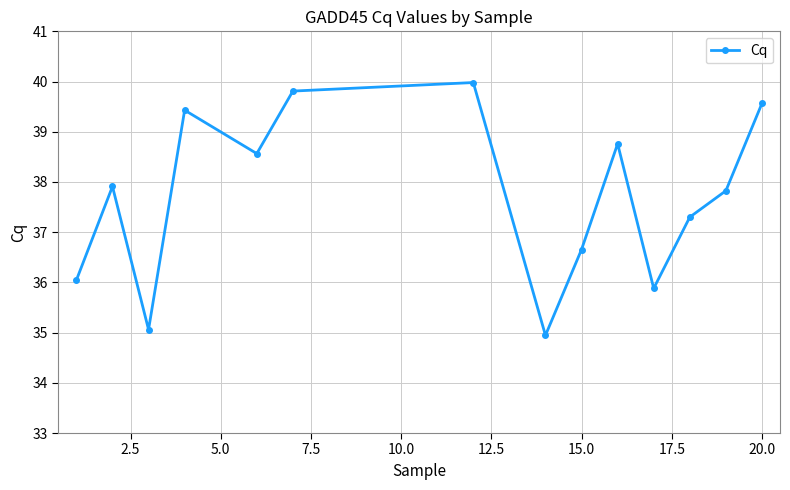

What is the greatest value displayed?

40.0